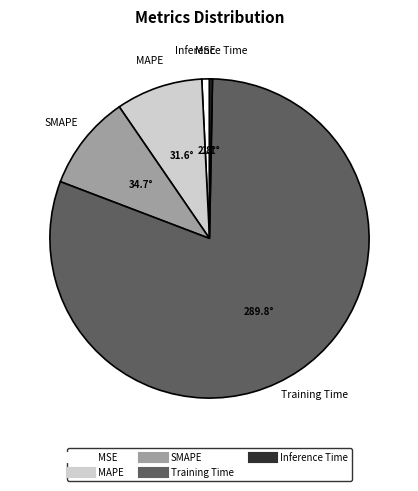

What is the largest slice in the pie chart?

Training Time